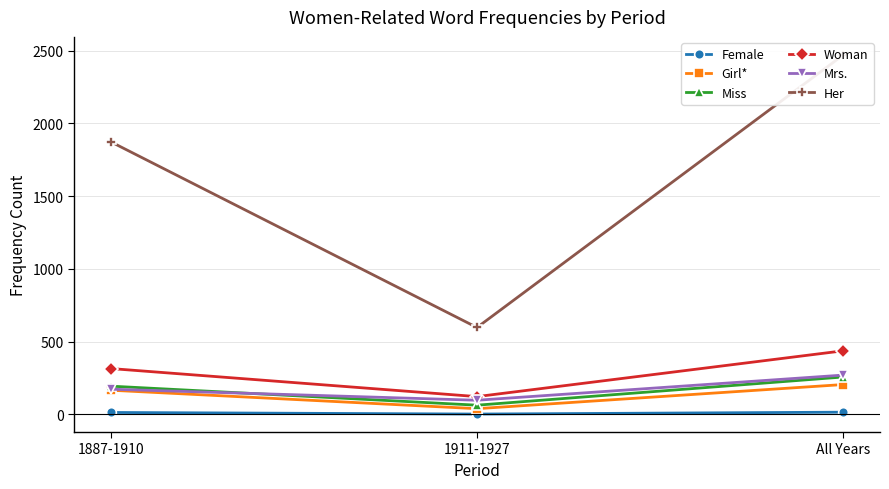

Which series has the largest total across all categories?

Her